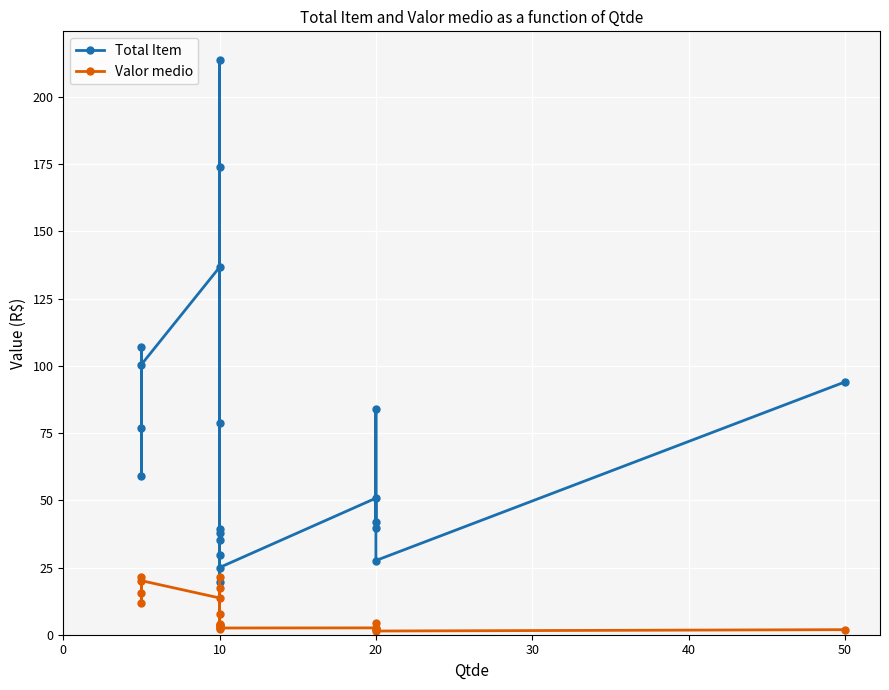

How many lines are shown in the chart?

2